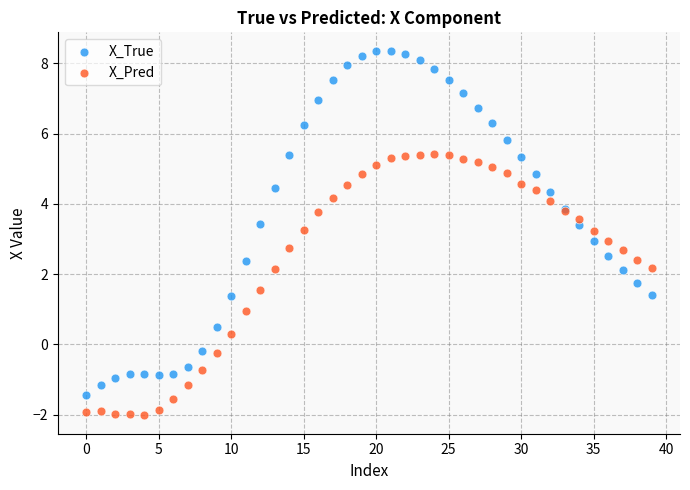

What are all the series names shown in the legend?

X_True, X_Pred